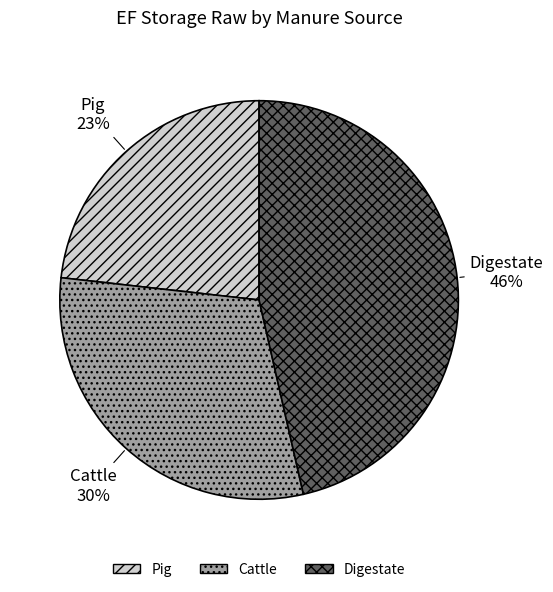

How many segments does this pie chart have?

3